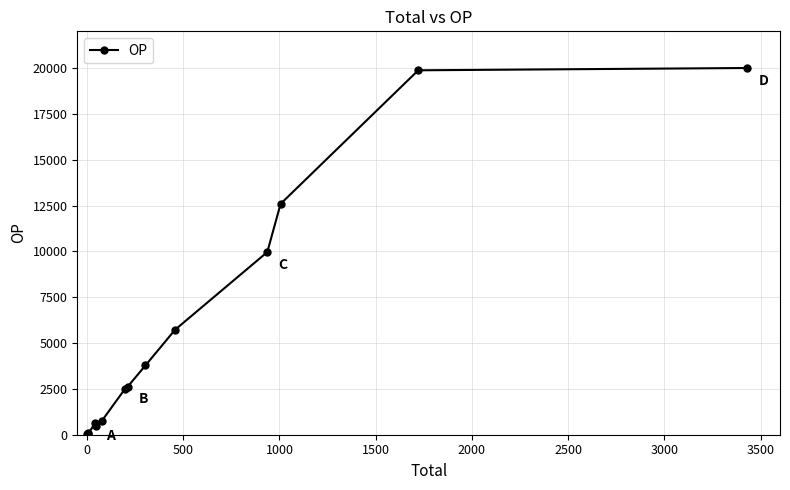

What is the difference between the maximum and second lowest values?

19953